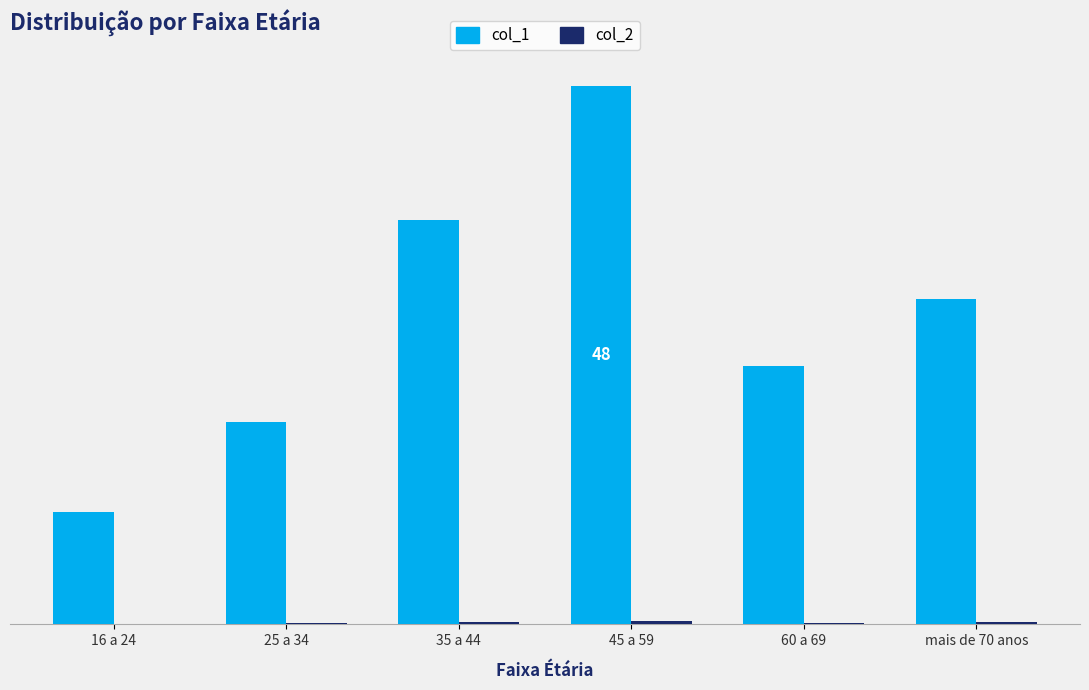

Does the chart contain stacked bars?

No